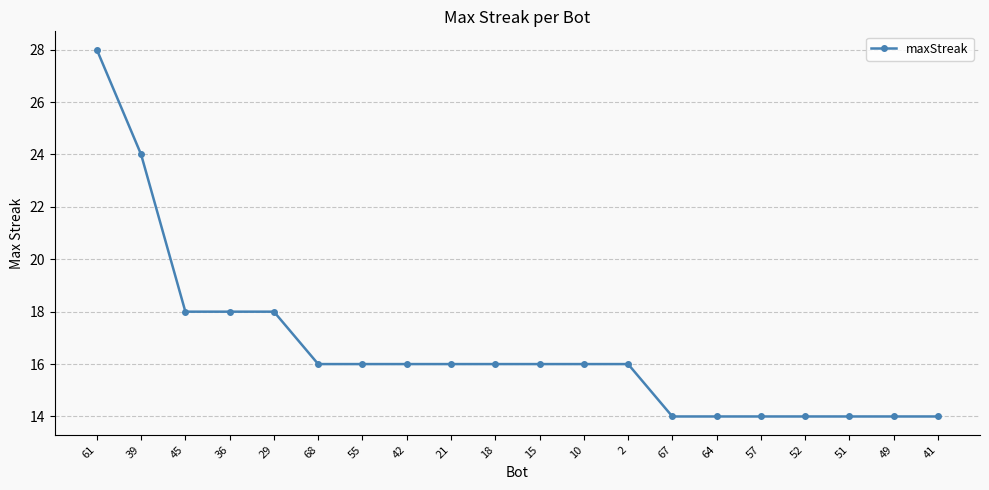

True or false: the data shows 16 at 21.

True